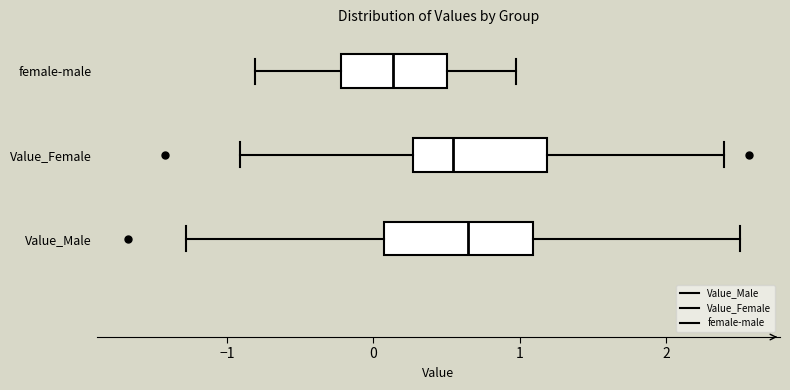

Which box is the widest, from its left edge to its right edge?

Value_Male